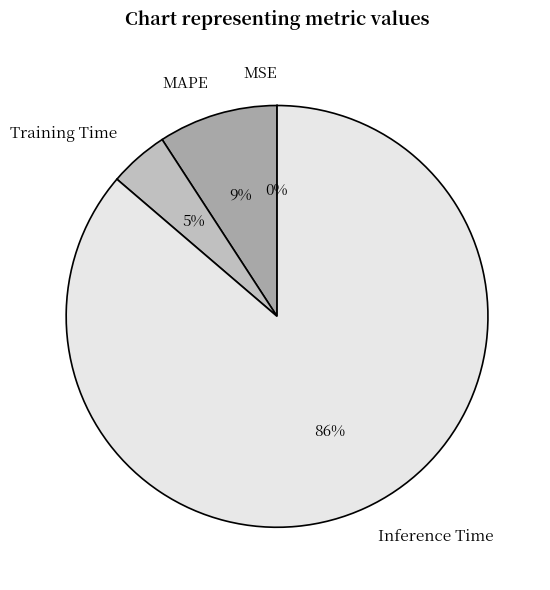

Which category has the biggest portion of the pie?

Inference Time